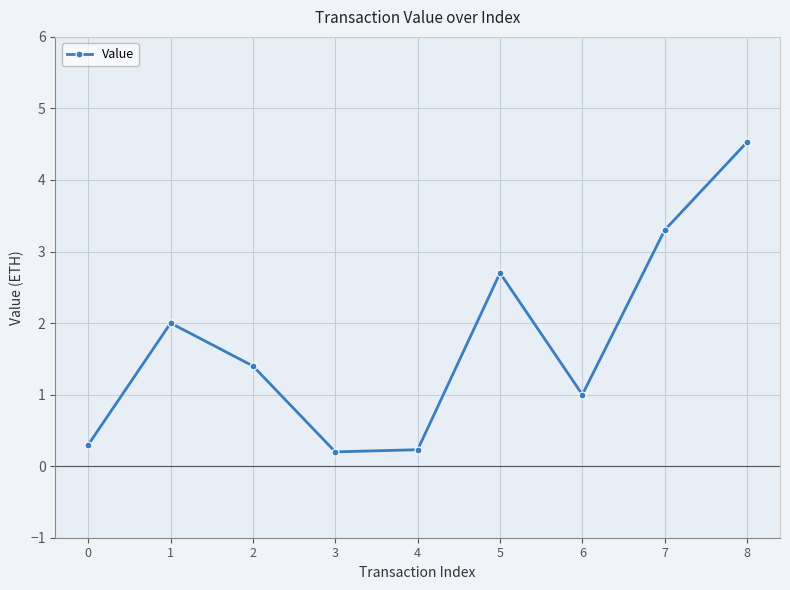

What is the change in value from 0 to 6?

+0.7